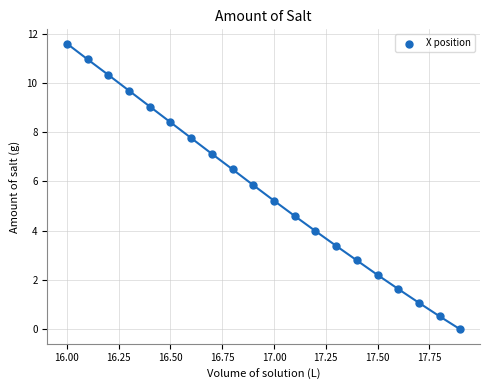

What is the range of X values (max minus min)?

1.9